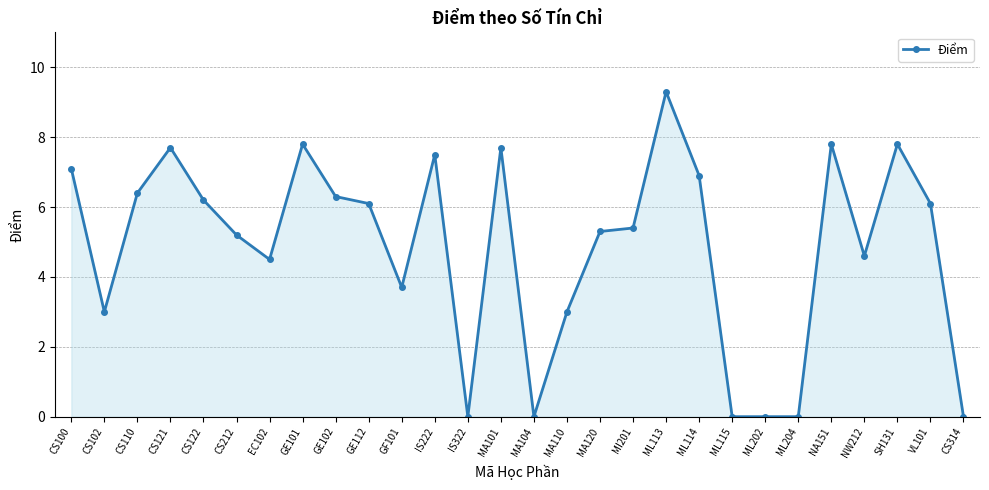

What is the value of the 25th point from the left?

4.6